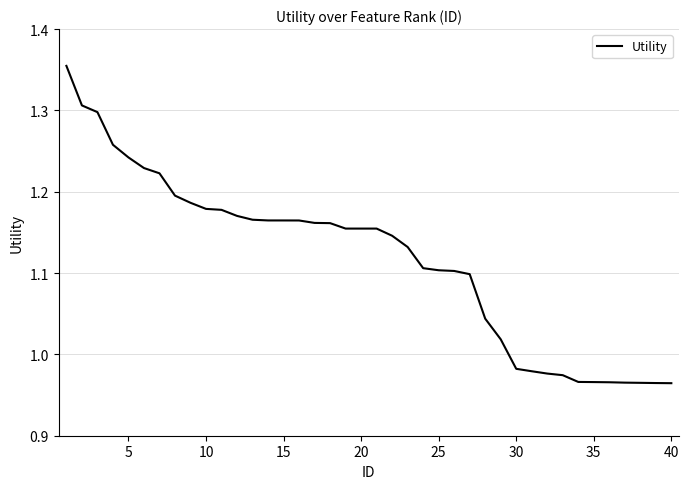

Does the chart display data point markers on the line(s)?

No